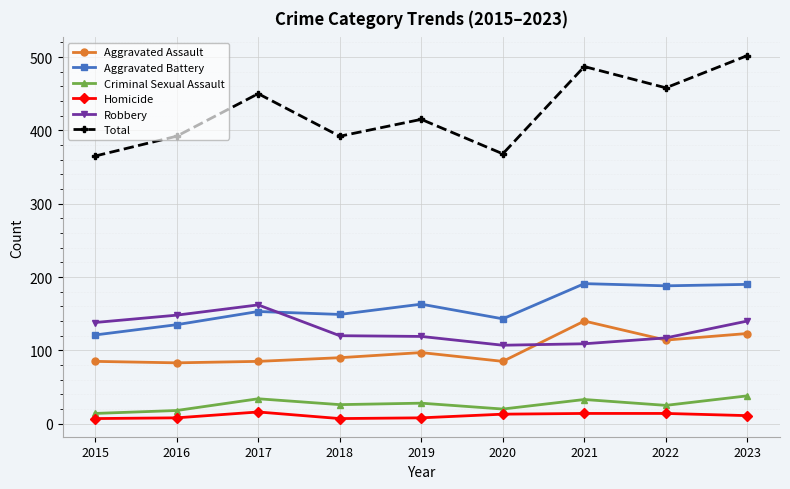

At which category is the sum across all series the highest?

2023